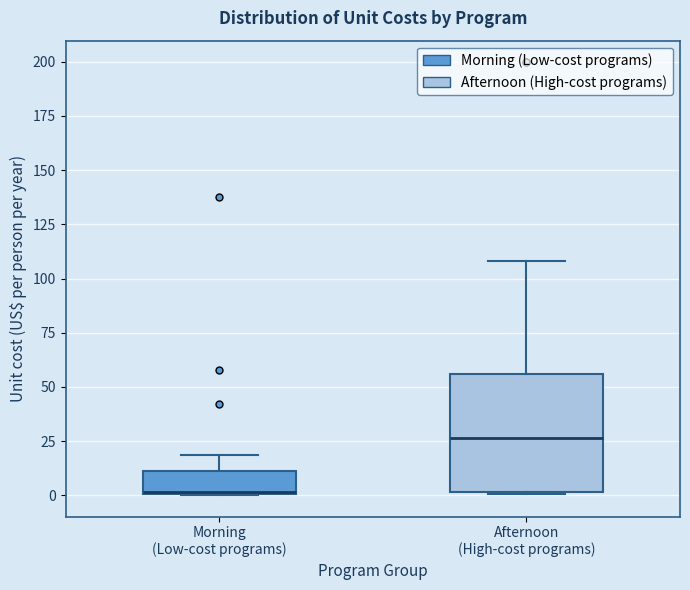

Where is the upper edge of the box for Afternoon (High-cost programs) on the y-axis? The values are not printed on the chart, so give them approximately, as read against the axis.

55